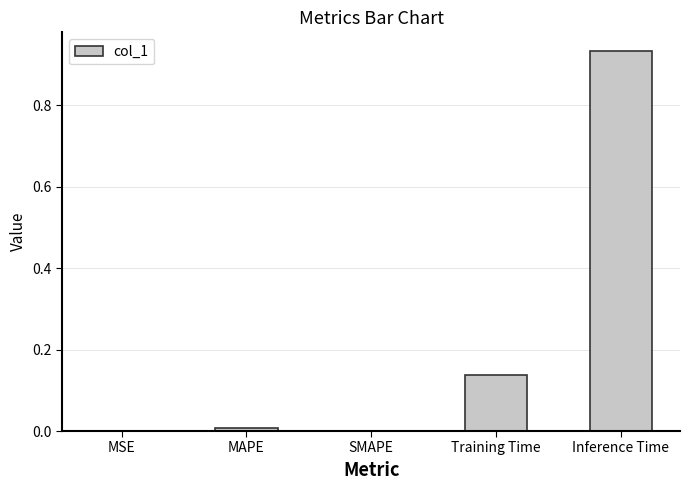

True or false: the data shows 0.0 at SMAPE.

True